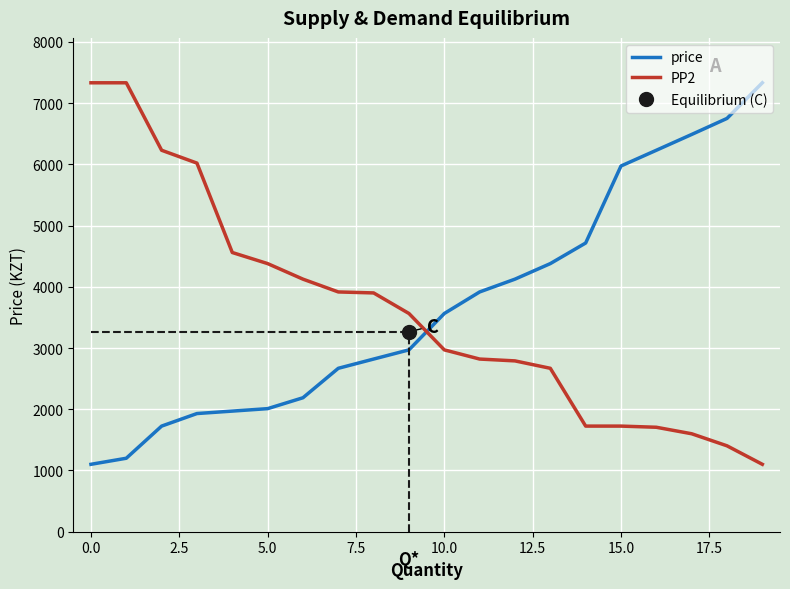

What is the difference between the maximum and second lowest values in the PP2 series?

5929